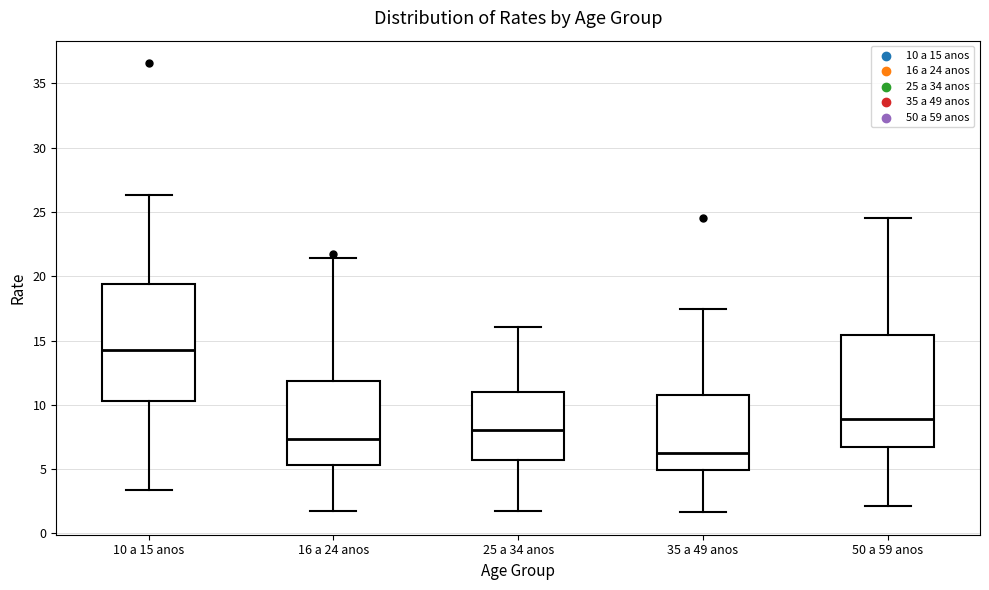

Where does the upper whisker of the box for 25 a 34 anos end on the y-axis? The values are not printed on the chart, so give them approximately, as read against the axis.

16.0